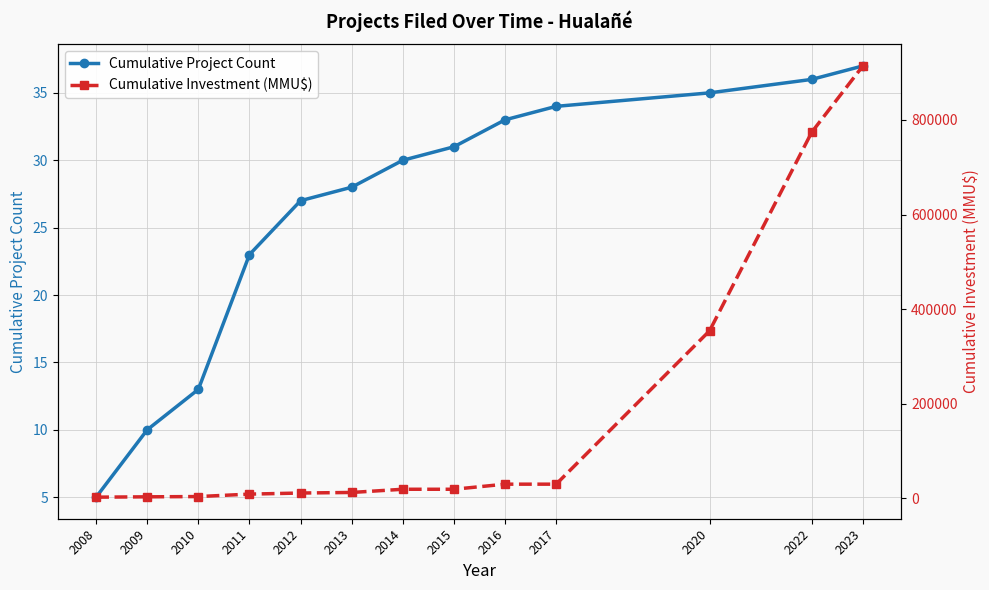

How many data points in Cumulative Project Count are less than 30?

6